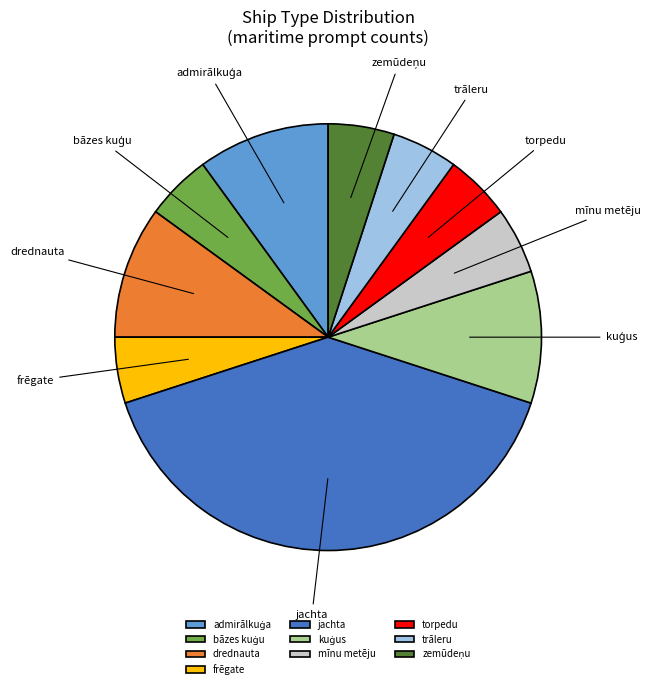

Which has a higher value, trāleru or jachta?

jachta